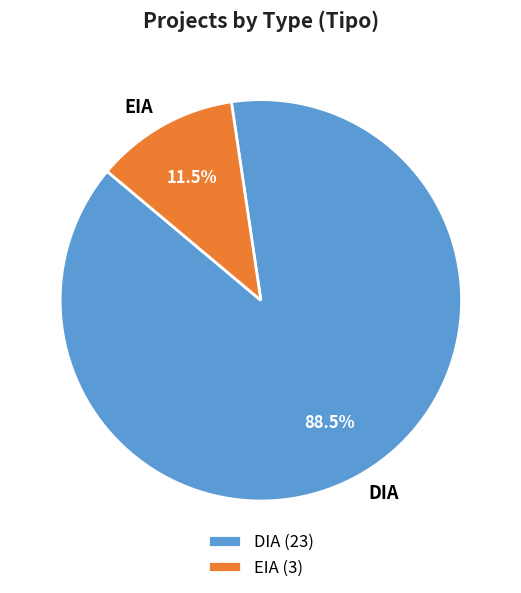

To the nearest percent, what is the difference between the EIA and DIA slice percentages?

77%